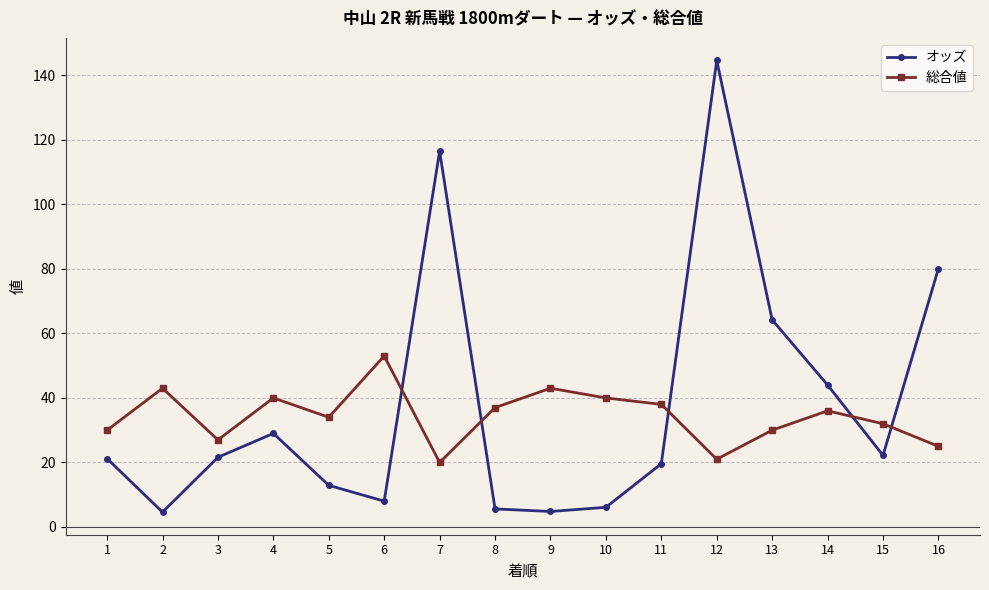

True or false: 総合値 has more than 2 interior local peaks.

True